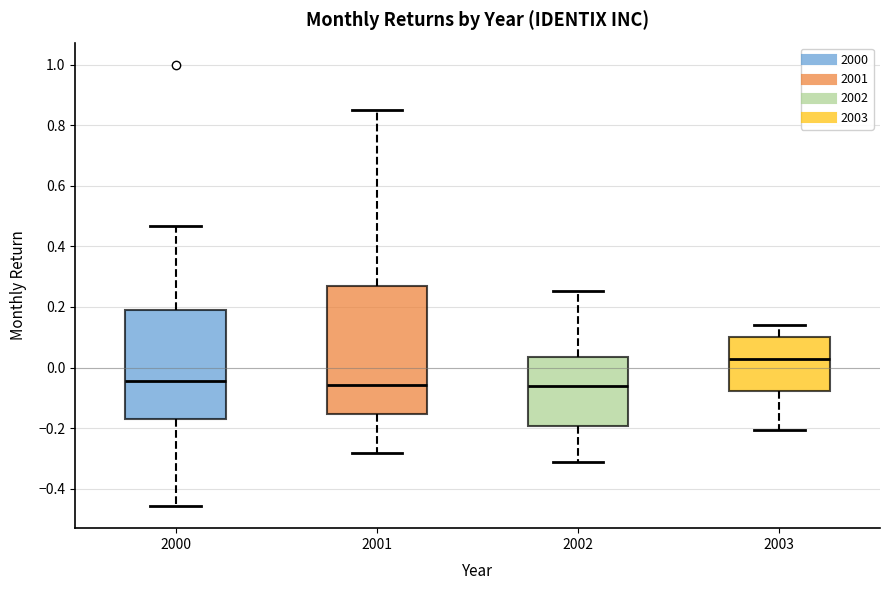

Where is the upper edge of the box at x = 2003 on the y-axis? The values are not printed on the chart, so give them approximately, as read against the axis.

0.10